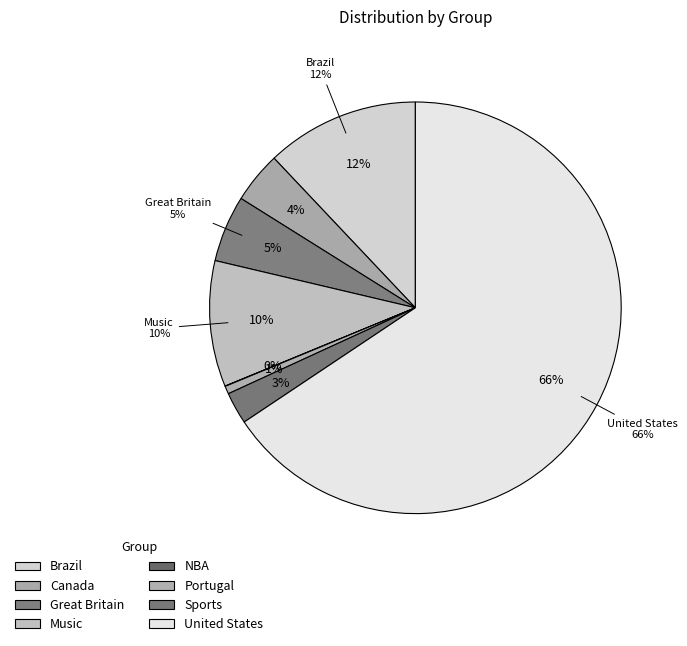

What is the total percentage of Music and Sports?

12.4%